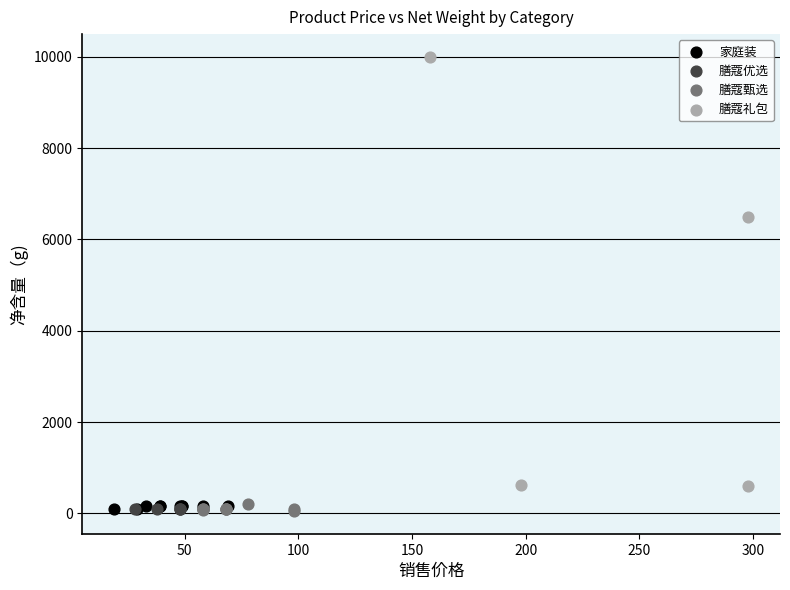

What are all the series names shown in the legend?

家庭装, 膳蔻优选, 膳蔻甄选, 膳蔻礼包